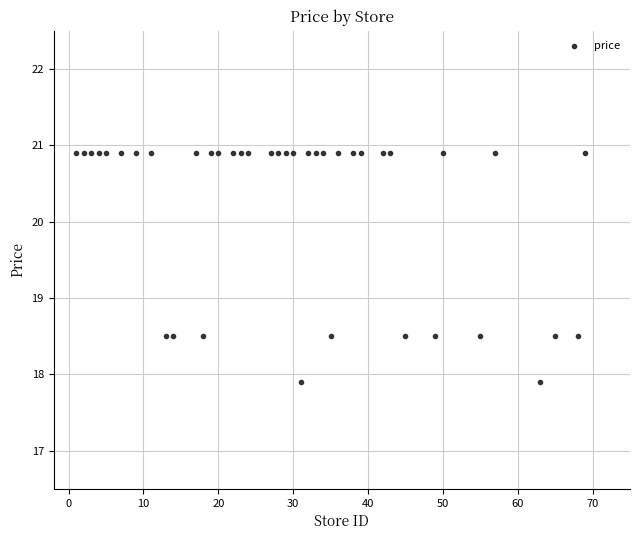

What is the range of Y values (max minus min)?

3.0